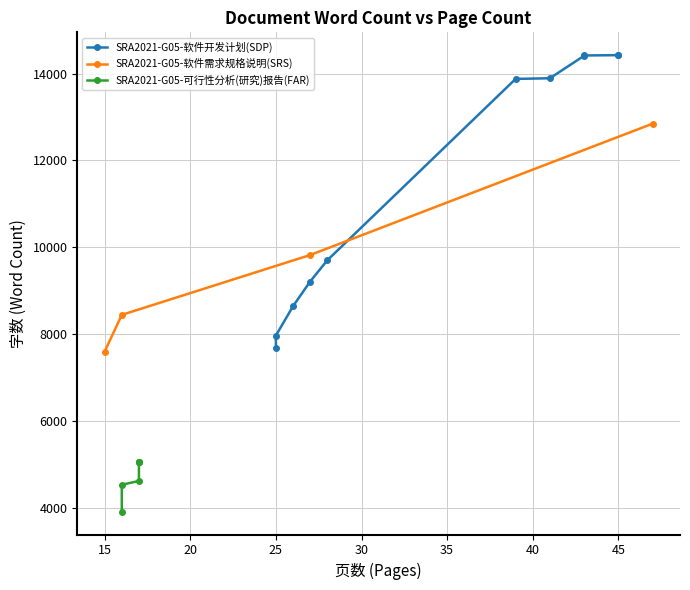

True or false: SRA2021-G05-软件开发计划(SDP) has a value of 8643 at 2.

True